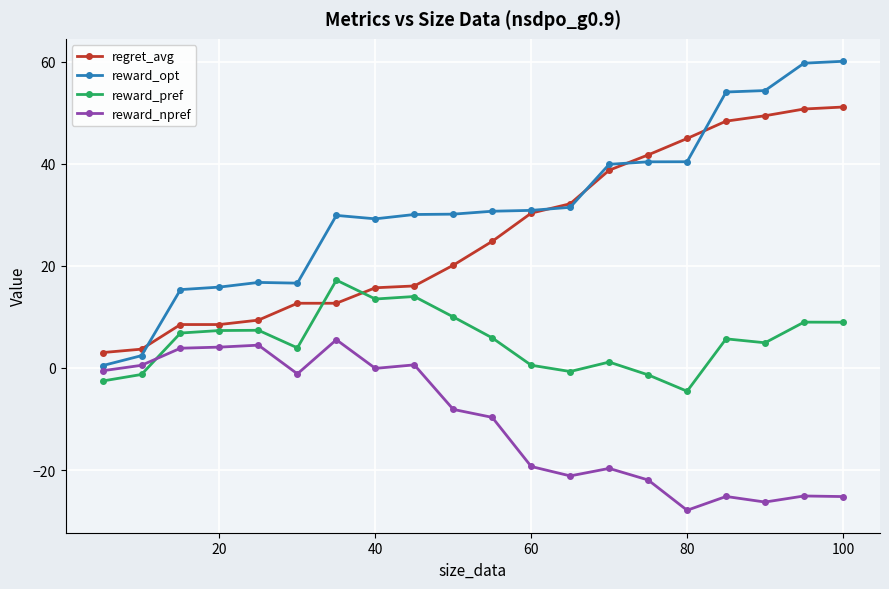

What is the minimum value shown in the chart?

-27.9